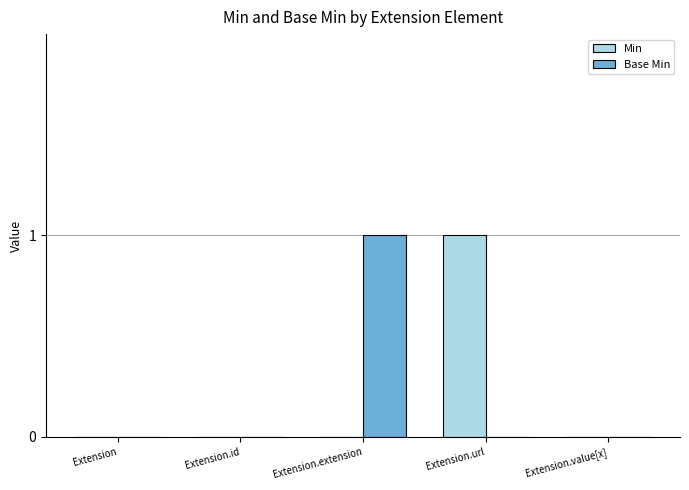

Reading left to right, list all the values displayed in this chart.

Min: Extension=0	Extension.id=0	Extension.extension=0	Extension.url=1	Extension.value[x]=0
Base Min: Extension=0	Extension.id=0	Extension.extension=1	Extension.url=0	Extension.value[x]=0